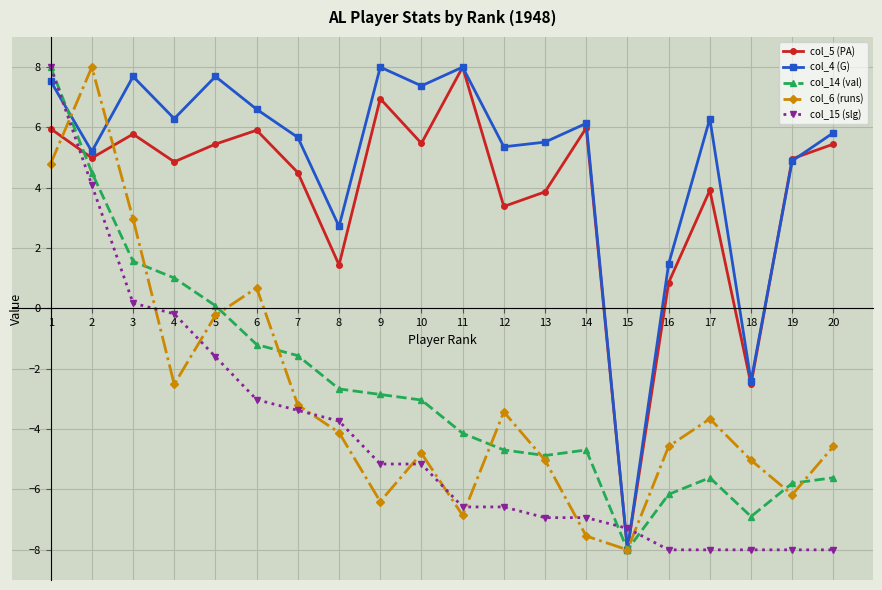

Which series has the largest total across all categories?

col_4 (G)